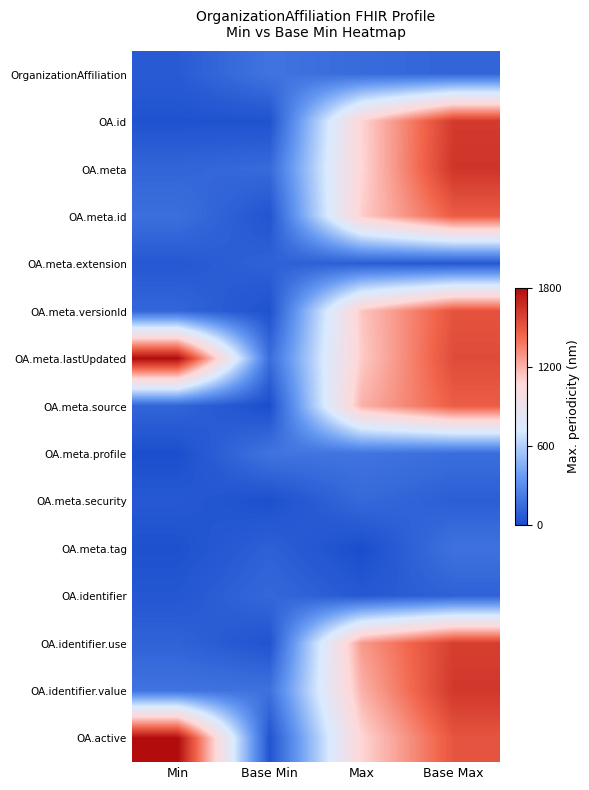

Rank the series by their maximum value, from highest to lowest.

OA.meta.lastUpdated, OA.active, OA.meta, OA.identifier.value, OA.id, OA.identifier.use, OA.meta.versionId, OA.meta.id, OA.meta.source, OA.meta.profile, OrganizationAffiliation, OA.meta.tag, OA.meta.security, OA.identifier, OA.meta.extension